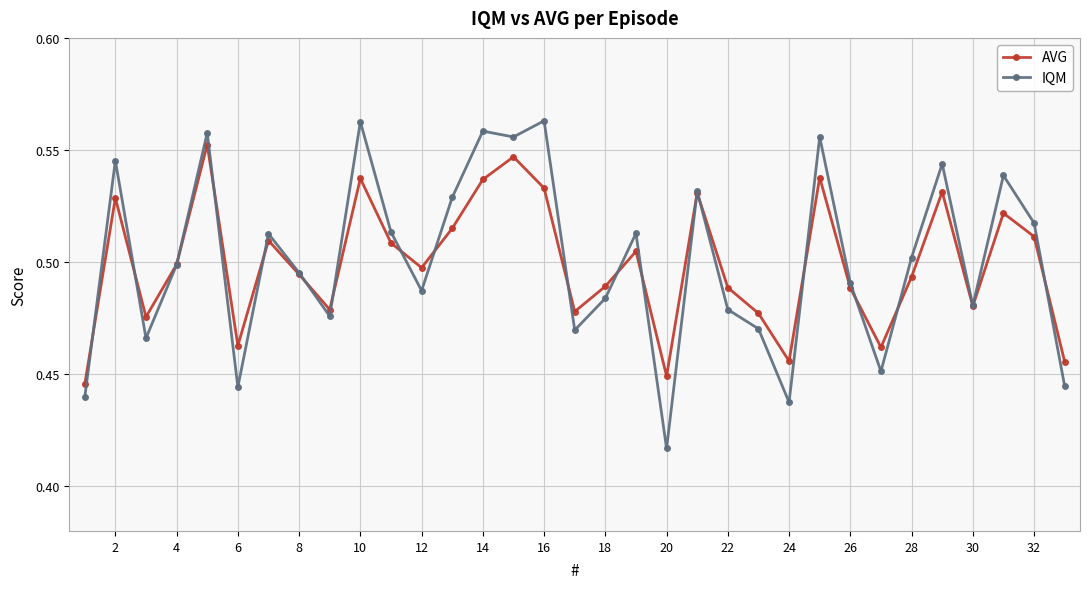

How many AVG values are between 0 and 1?

33